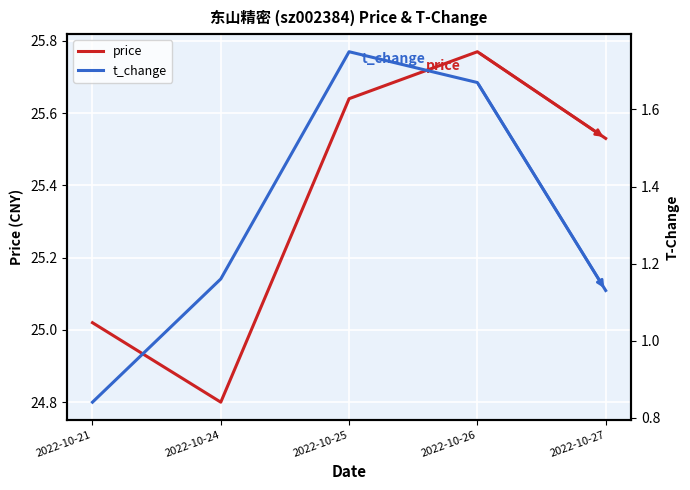

Rank the series by their average value, from lowest to highest.

t_change, price